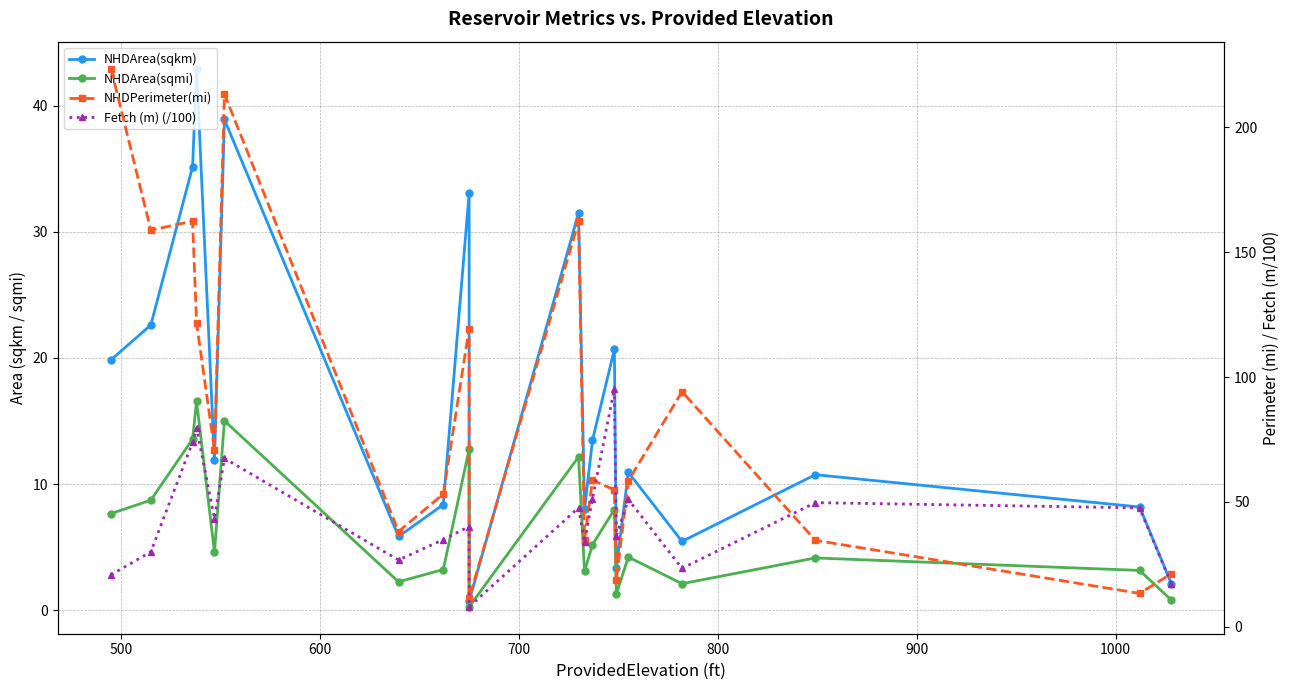

True or false: NHDArea(sqkm) and NHDPerimeter(mi) intersect in this chart.

False